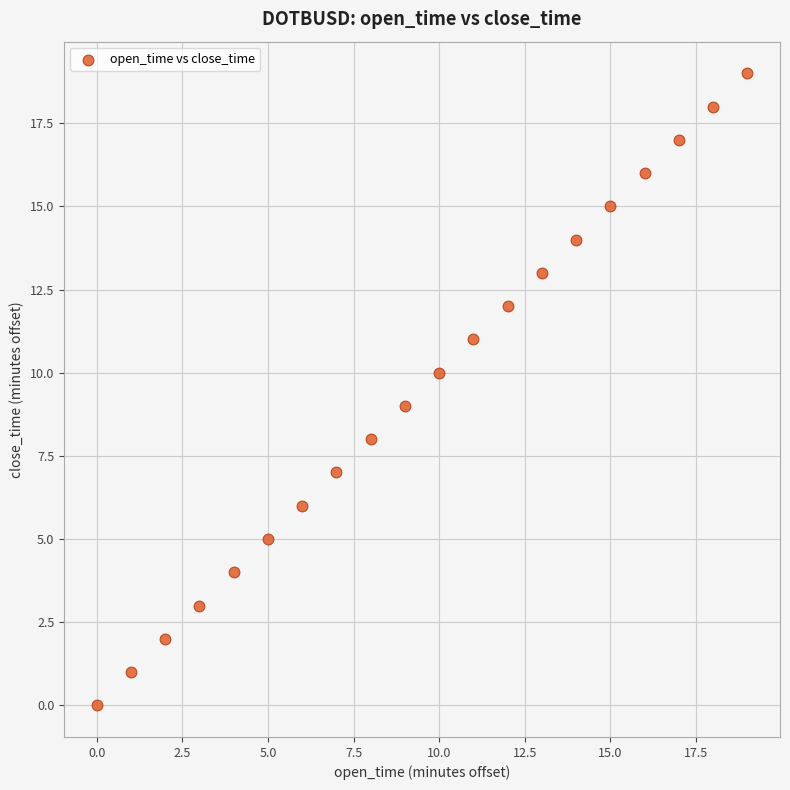

What is the range of Y values (max minus min)?

19